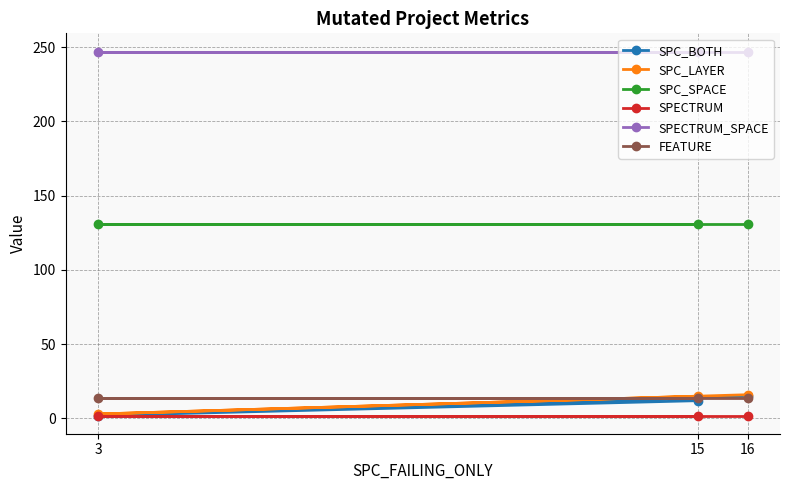

At which category is the sum across all series the highest?

16